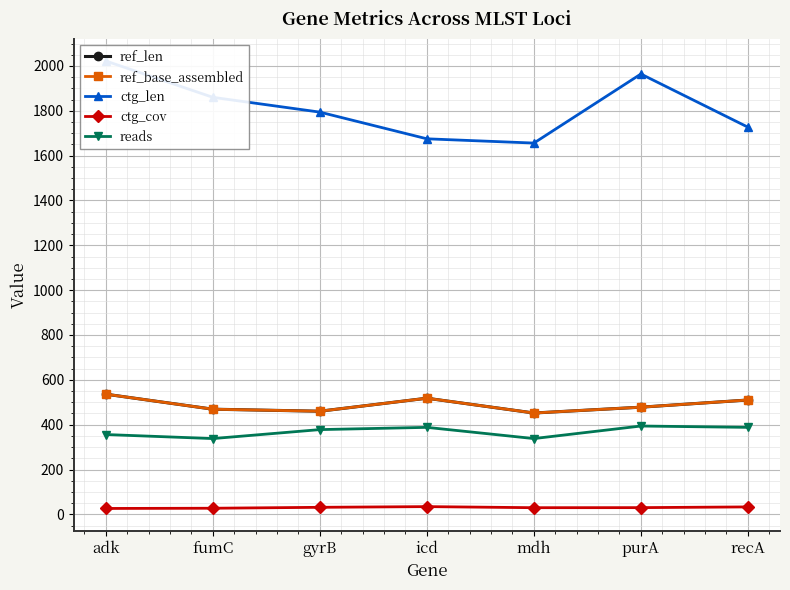

True or false: reads and ctg_len intersect in this chart.

False